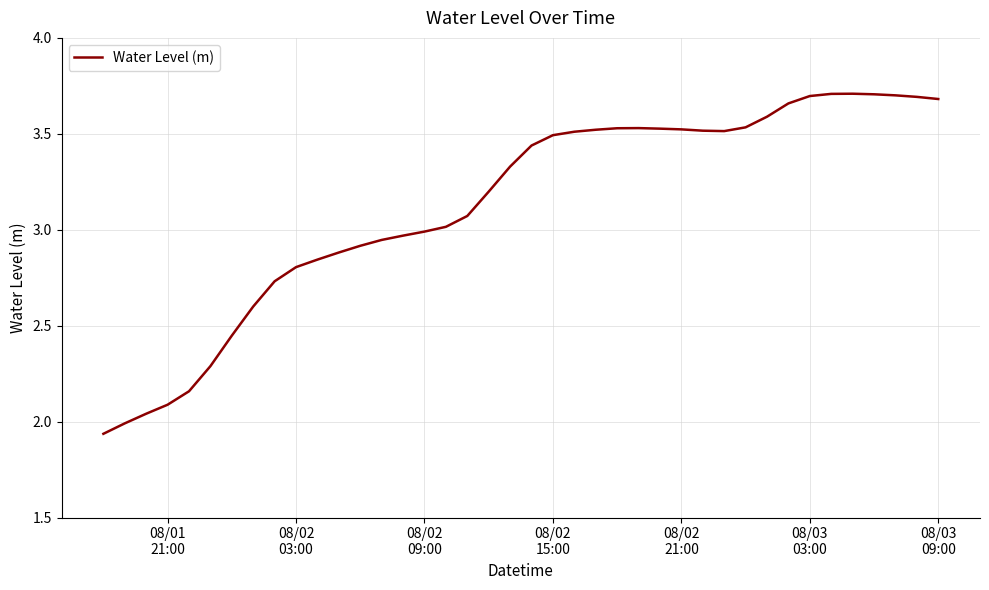

What is the difference between the maximum and minimum values?

1.8